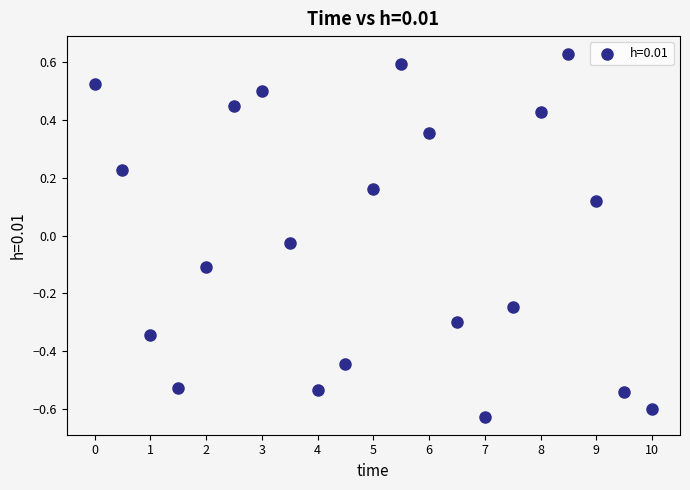

What is the range of X values (max minus min)?

10.0